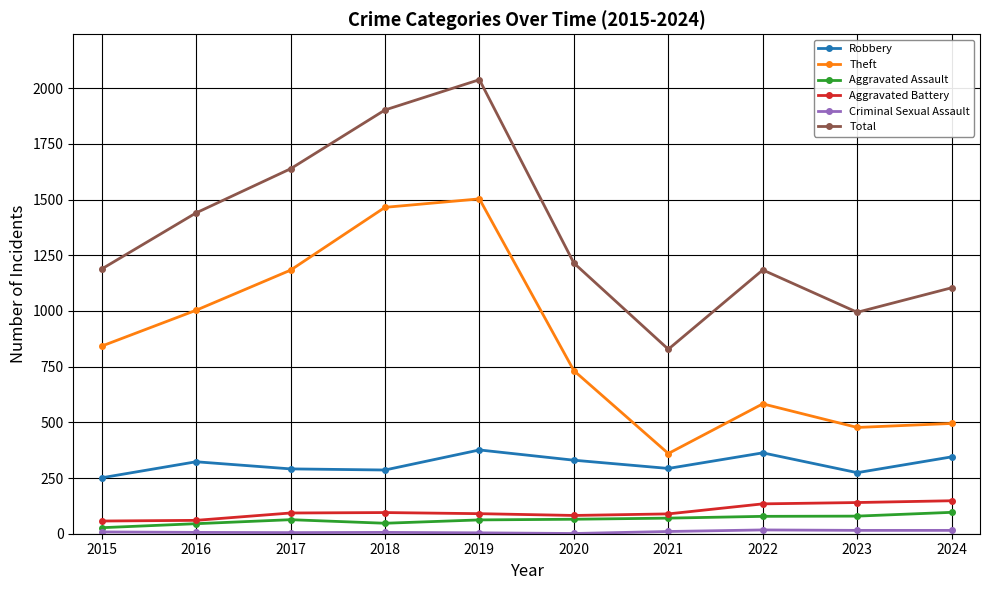

True or false: Aggravated Assault and Total intersect in this chart.

False